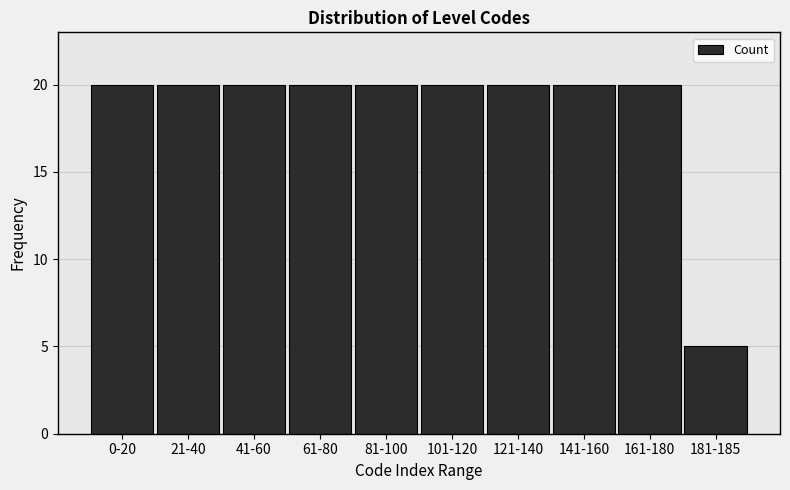

Reading left to right, list all the values displayed in this chart.

0-20=20	21-40=20	41-60=20	61-80=20	81-100=20	101-120=20	121-140=20	141-160=20	161-180=20	181-185=5